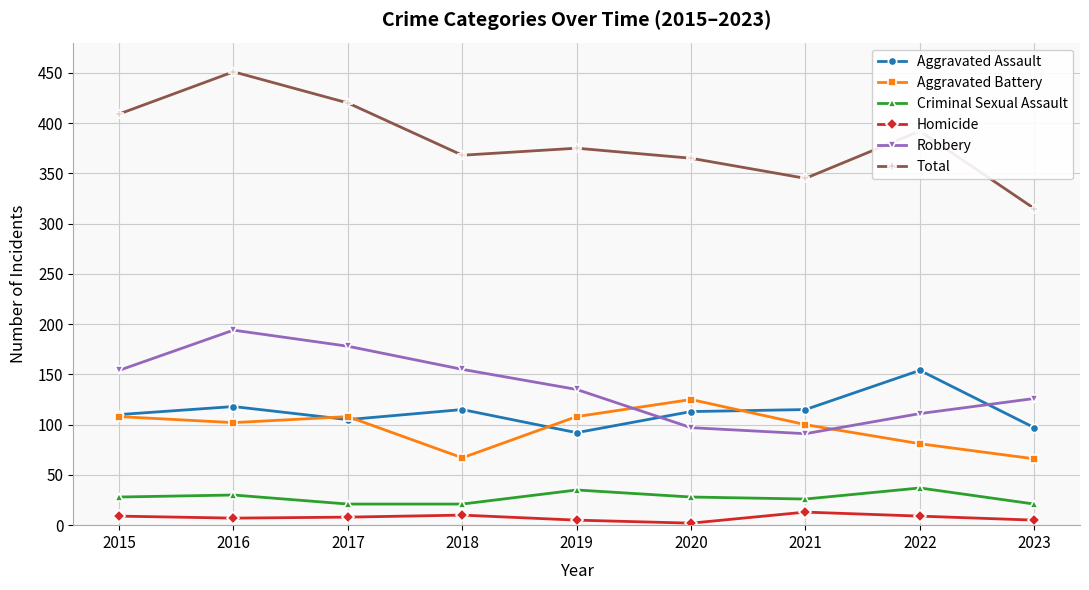

True or false: Criminal Sexual Assault and Total cross at least once.

False